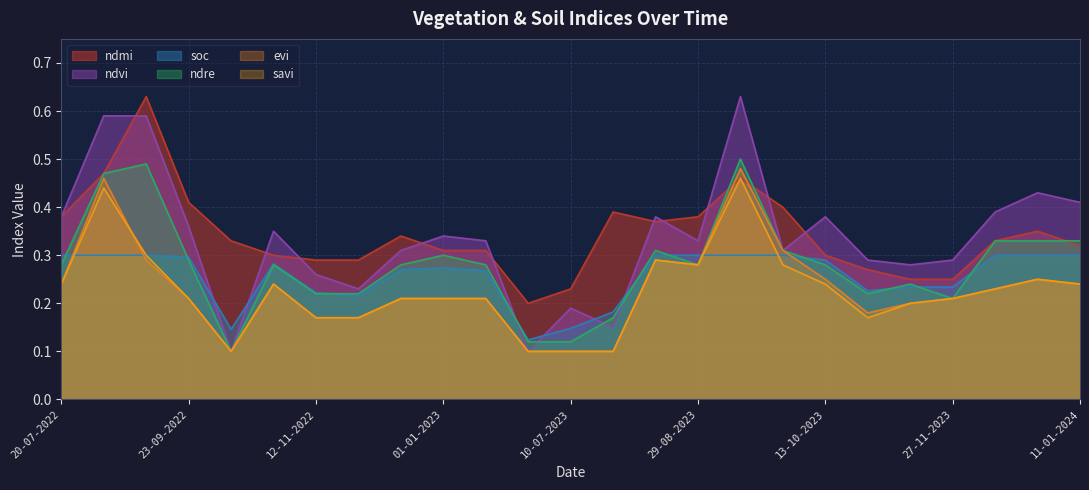

What is the label of the 6th point from the left?

28-10-2022